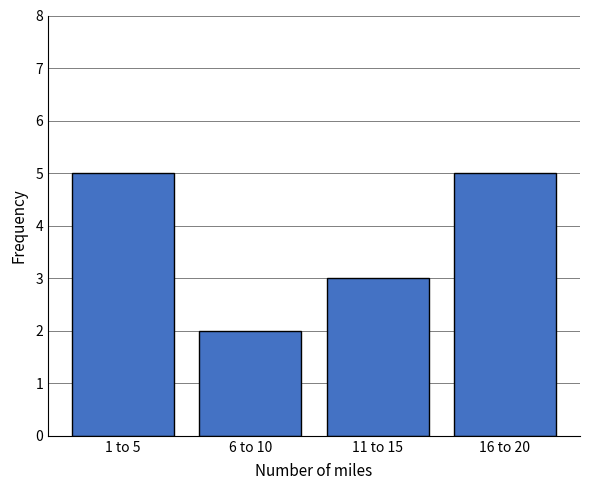

Reading left to right, extract all data points from this chart.

1 to 5=5	6 to 10=2	11 to 15=3	16 to 20=5